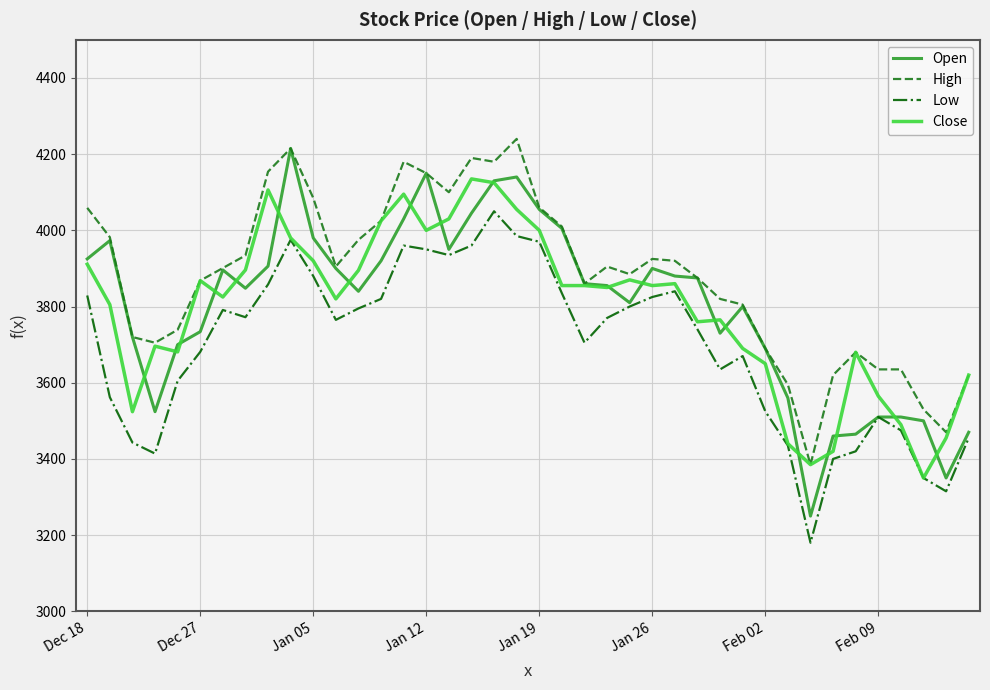

Which series has the largest range (max minus min)?

Open